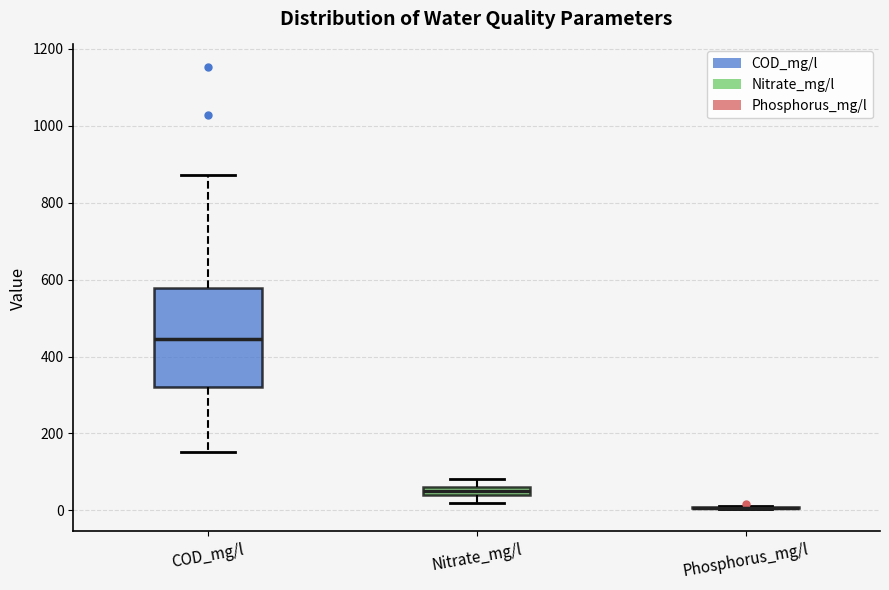

Which box is the tallest, from its lower edge to its upper edge?

COD_mg/l